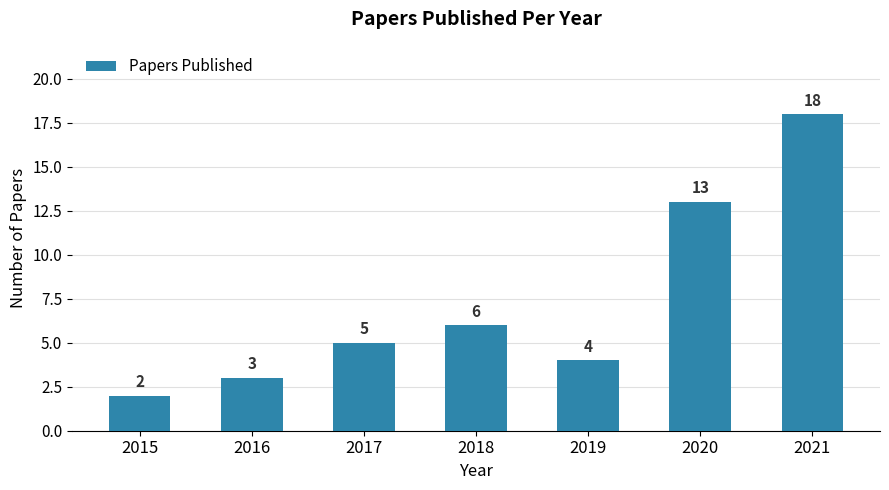

Is it true that the value at 2017 is 2?

False